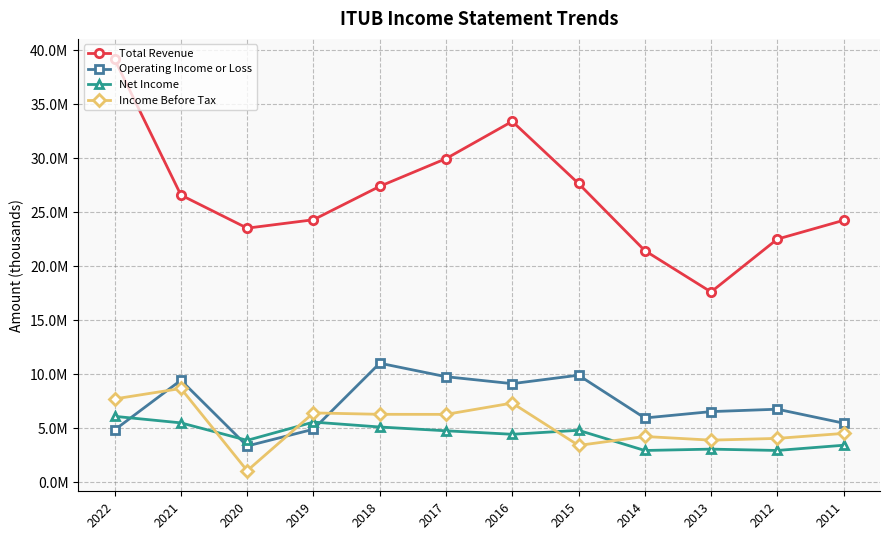

Which series has the largest total across all categories?

Total Revenue